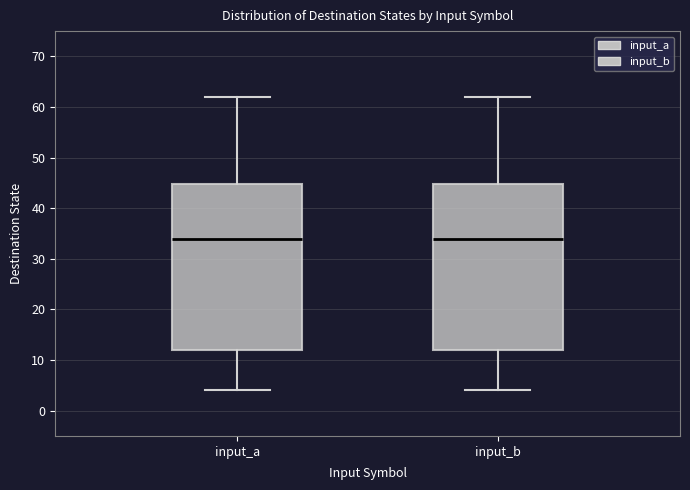

Where is the lower edge of the box for input_a on the y-axis? The values are not printed on the chart, so give them approximately, as read against the axis.

12